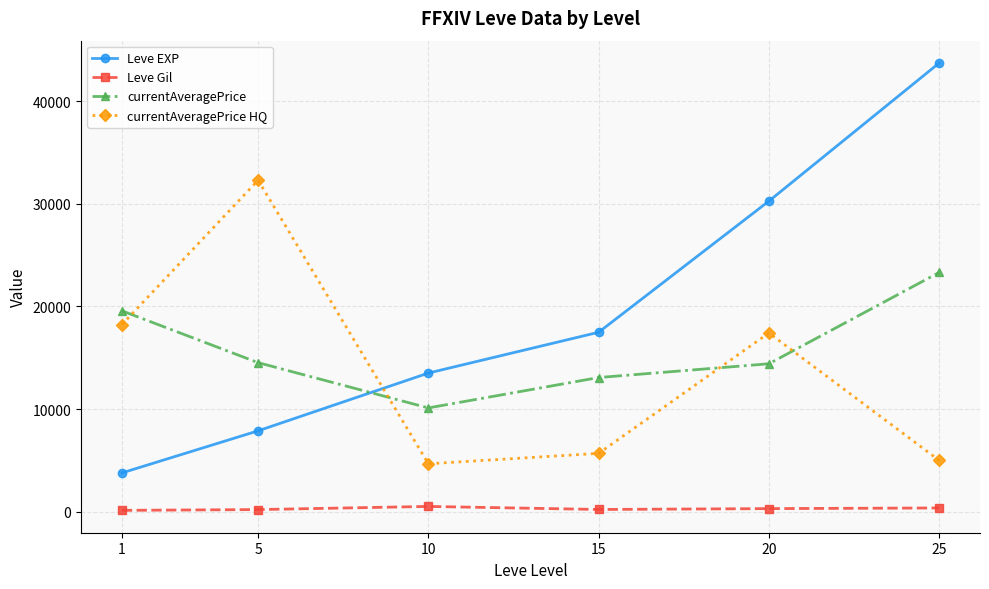

The value of currentAveragePrice at 10 is 6203.0. True or false?

False